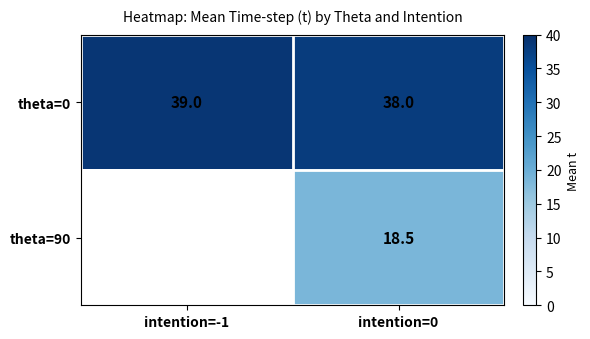

What is the spread (max minus min) of values at intention=0?

19.5